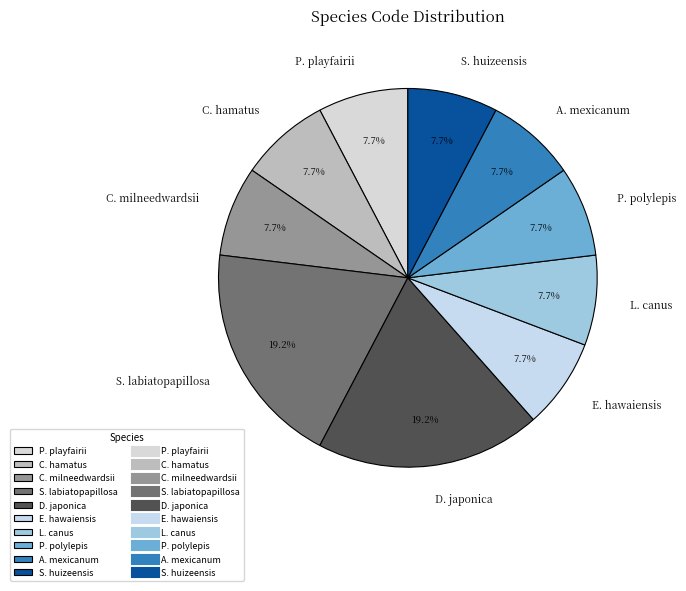

Count the number of slices in the pie.

10